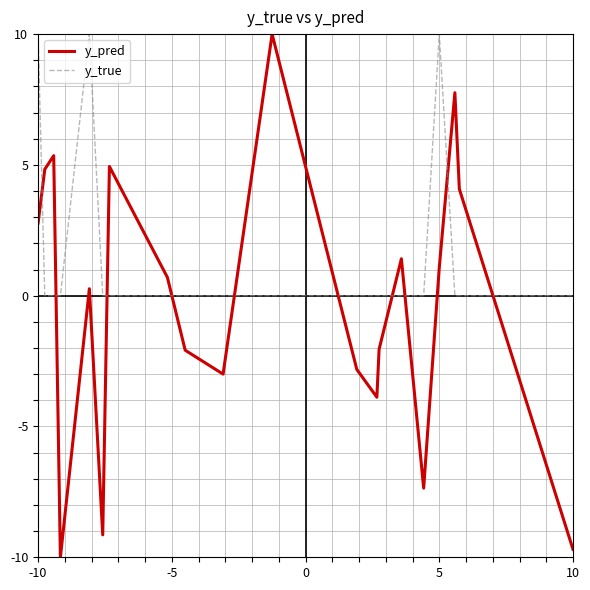

What is the difference between the maximum and minimum values in the y_pred series?

20.0